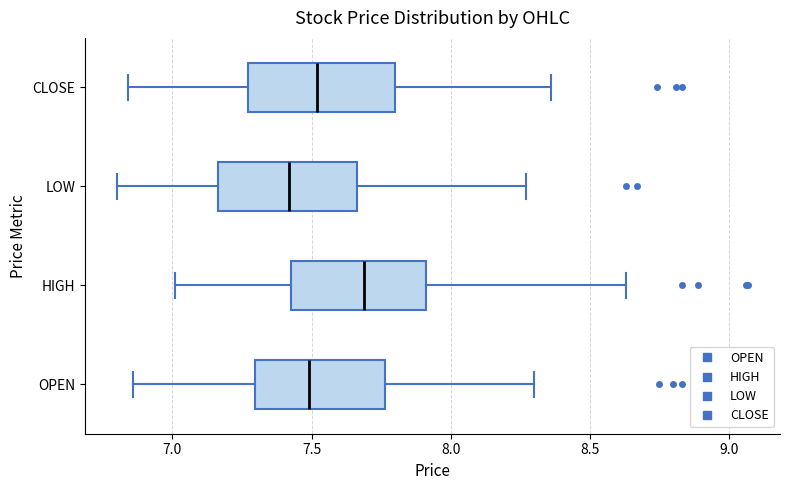

Where does the left whisker of the box for LOW end on the x-axis? The values are not printed on the chart, so give them approximately, as read against the axis.

6.80